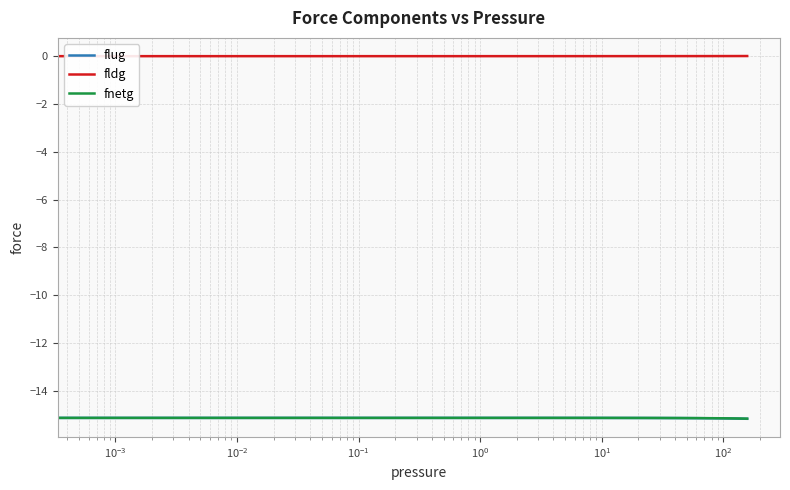

What is the highest value of the flug series?

-15.1